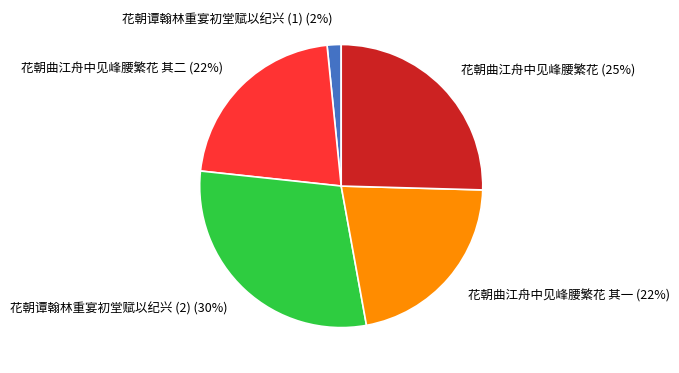

How many segments does this pie chart have?

5